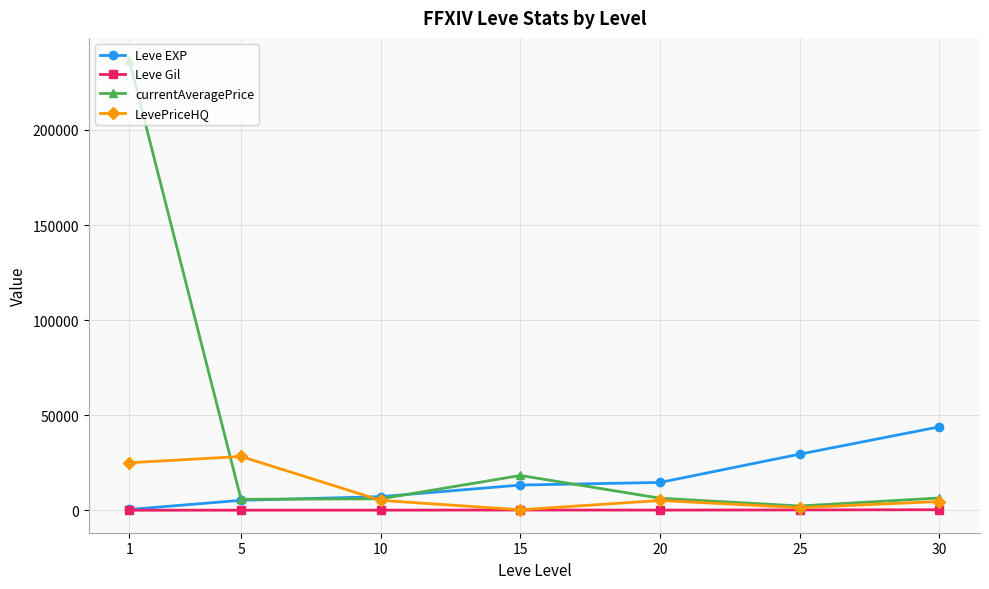

What is the highest value of the currentAveragePrice series?

236551